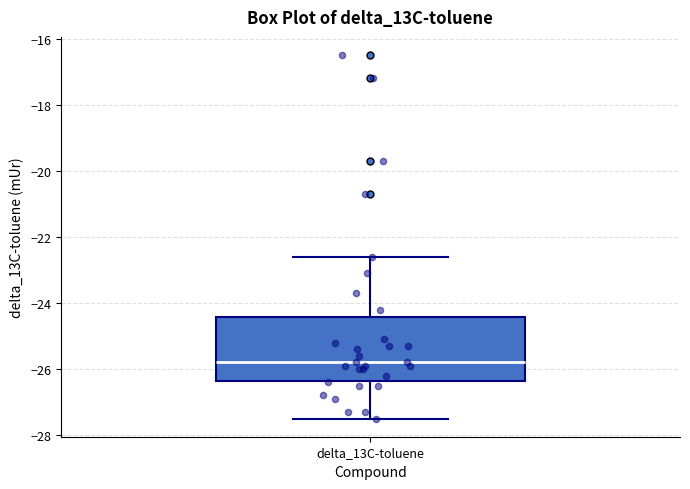

Transcribe this box plot: give where the median line is, the range the box spans, and where the two whiskers end, as read against the y-axis. The values are not printed on the chart, so give them approximately, as read against the axis.

median -25.8, box -26.4 to -24.4, whiskers -27.4 to -22.6